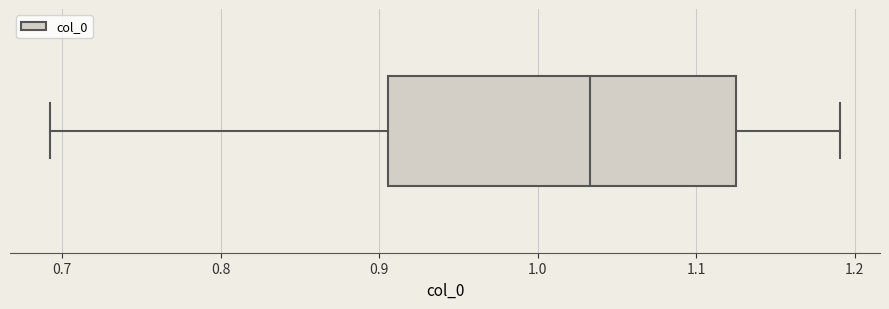

Transcribe this box plot: give where the median line is, the range the box spans, and where the two whiskers end, as read against the x-axis. The values are not printed on the chart, so give them approximately, as read against the axis.

median 1.03, box 0.91 to 1.13, whiskers 0.69 to 1.19